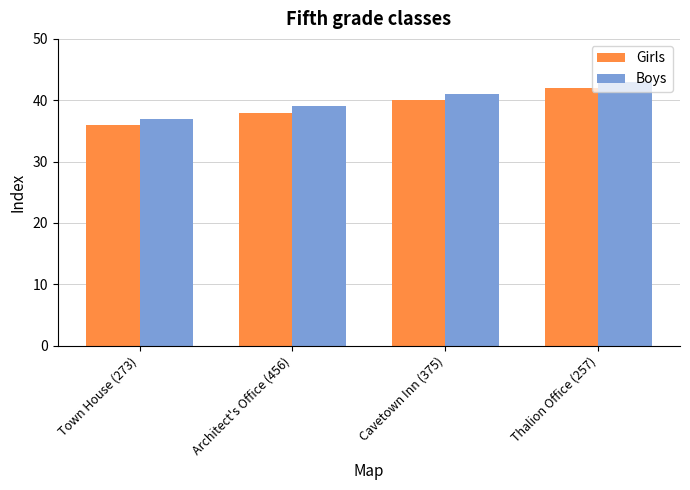

What is the sum of all Boys values?

160